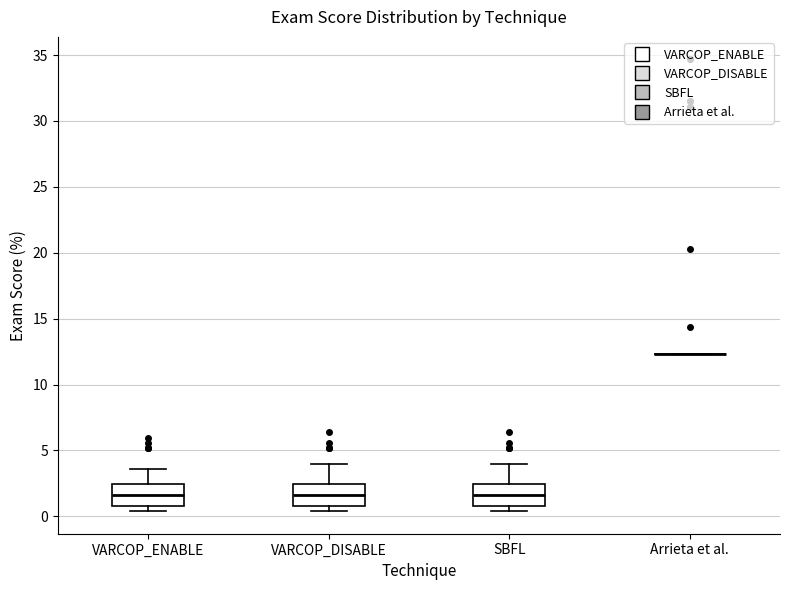

Reading left to right, transcribe this box plot: for each box, give where its median line is, the range the box spans, and where its two whiskers end, as read against the y-axis. The values are not printed on the chart, so give them approximately, as read against the axis.

VARCOP_ENABLE: median 1.5, box 1.0 to 2.5, whiskers 0.5 to 3.5
VARCOP_DISABLE: median 1.5, box 1.0 to 2.5, whiskers 0.5 to 4.0
SBFL: median 1.5, box 1.0 to 2.5, whiskers 0.5 to 4.0
Arrieta et al.: box collapsed to a line at 12.5, whiskers 12.5 to 12.5